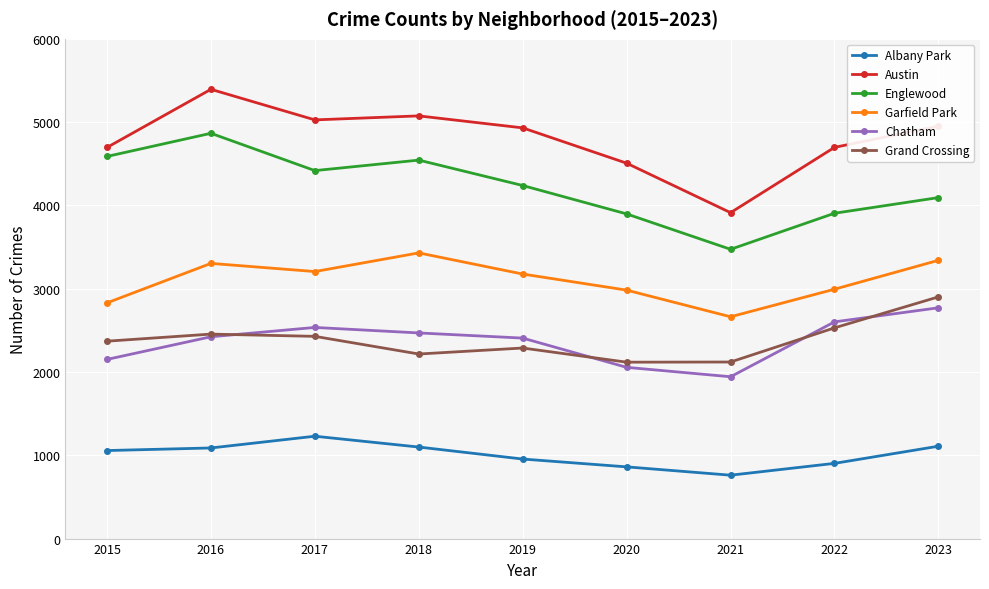

Which series has the largest total across all categories?

Austin